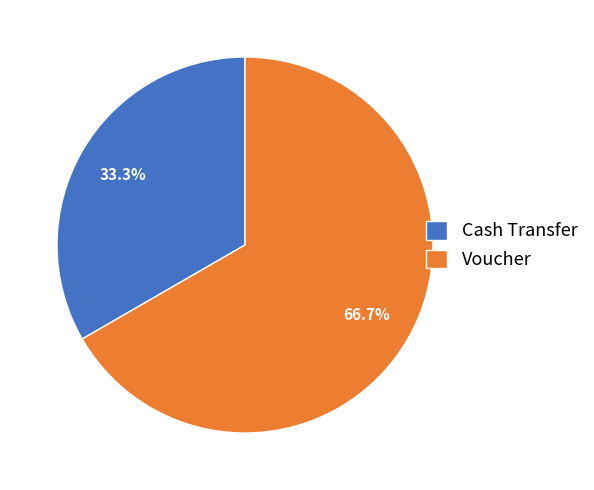

What portion of the pie excludes Cash Transfer?

66.7%